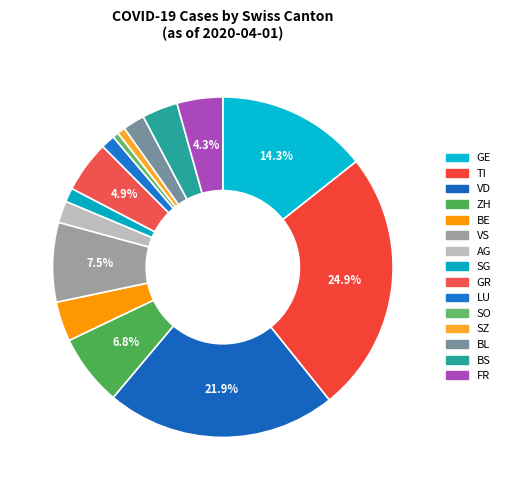

What percentage is NOT represented by ZH?

93.2%